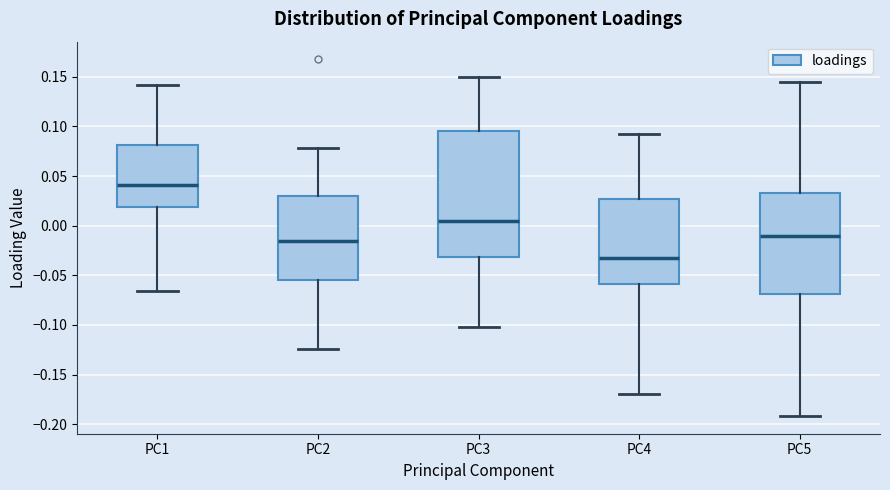

Where is the lower edge of the box for PC4 on the y-axis? The values are not printed on the chart, so give them approximately, as read against the axis.

-0.060